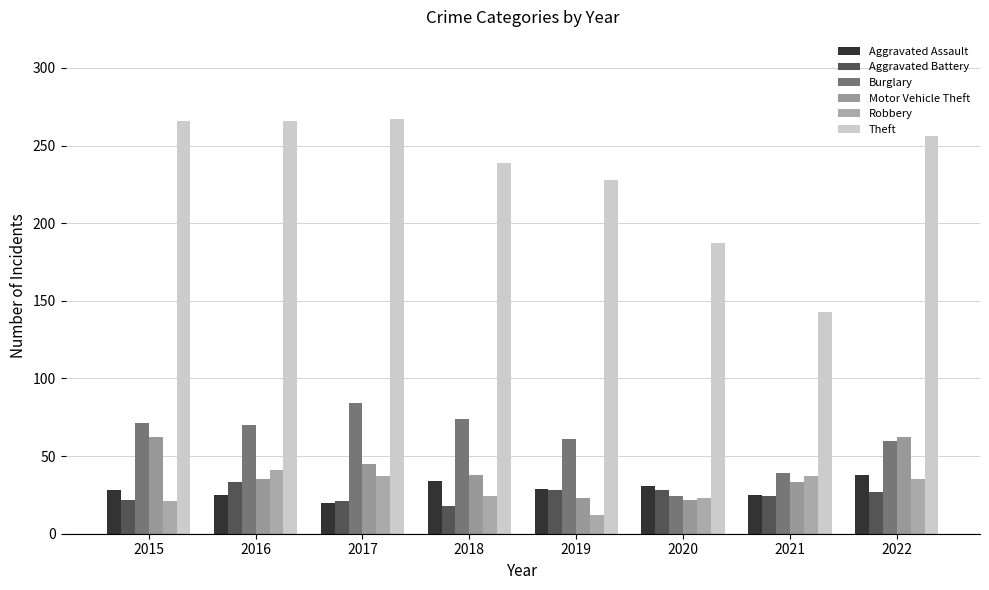

The Aggravated Battery series shows 21 at 2017. True or false?

True